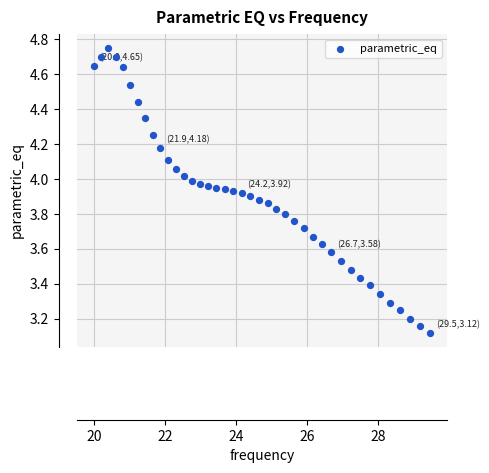

What is the range of X values (max minus min)?

9.5